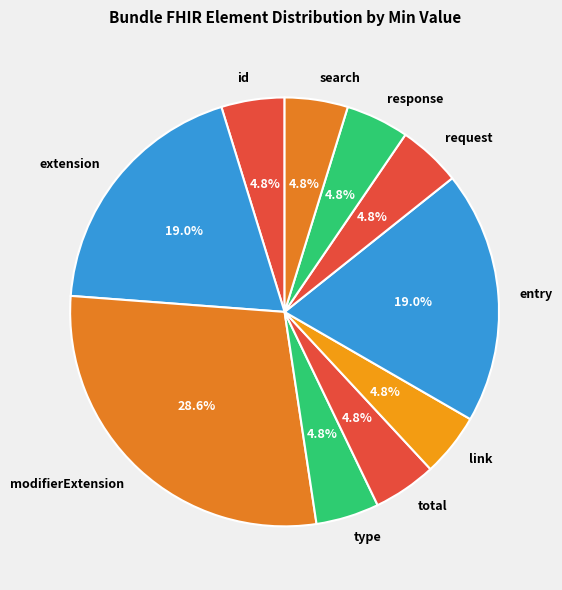

Does any single category account for the majority?

No